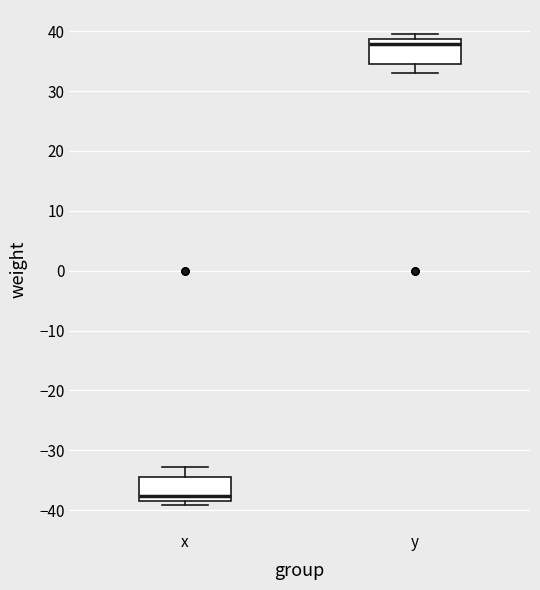

Which box's median line is the lowest?

x